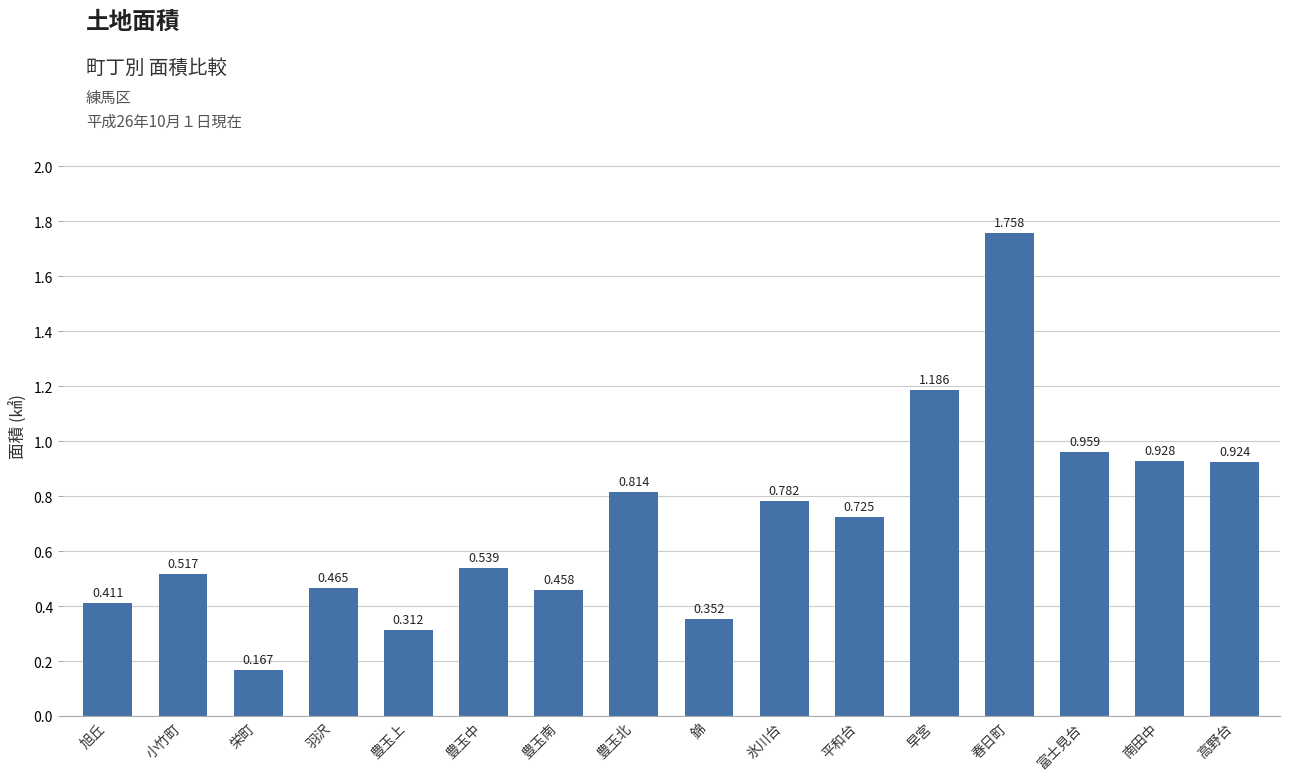

Between 栄町 and 高野台, which is larger?

高野台